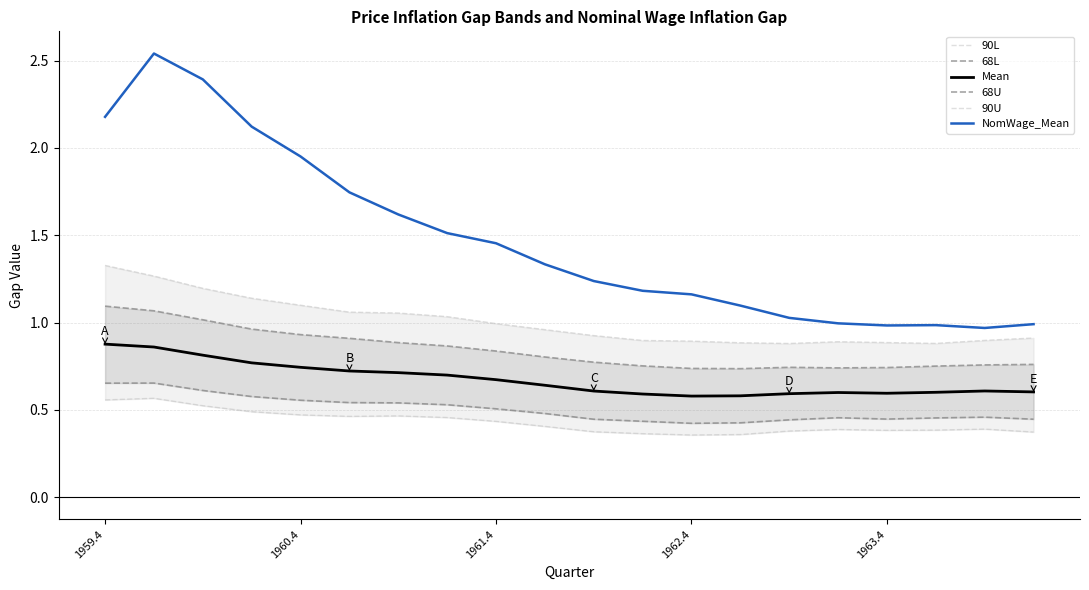

What is the greatest value displayed?

2.5